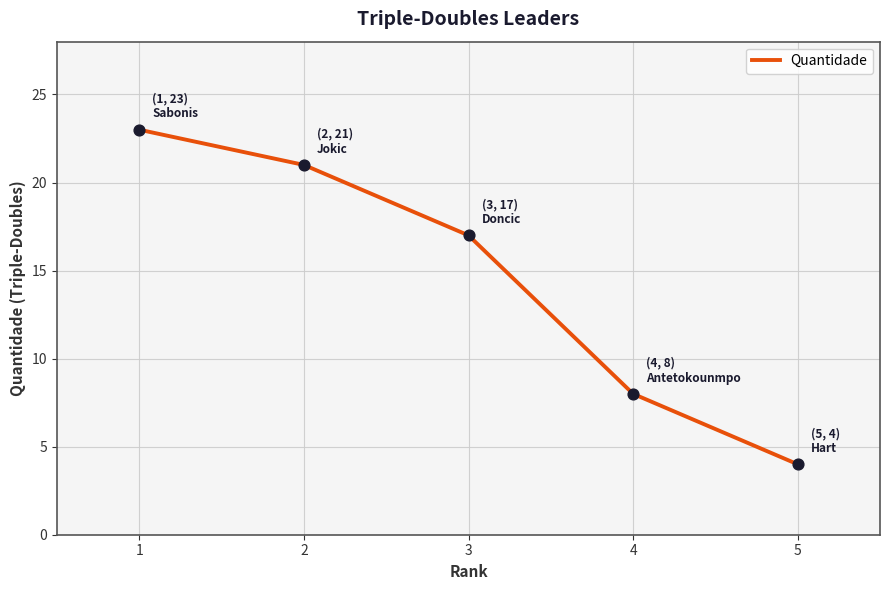

Which has a higher value, 3 or 5?

3